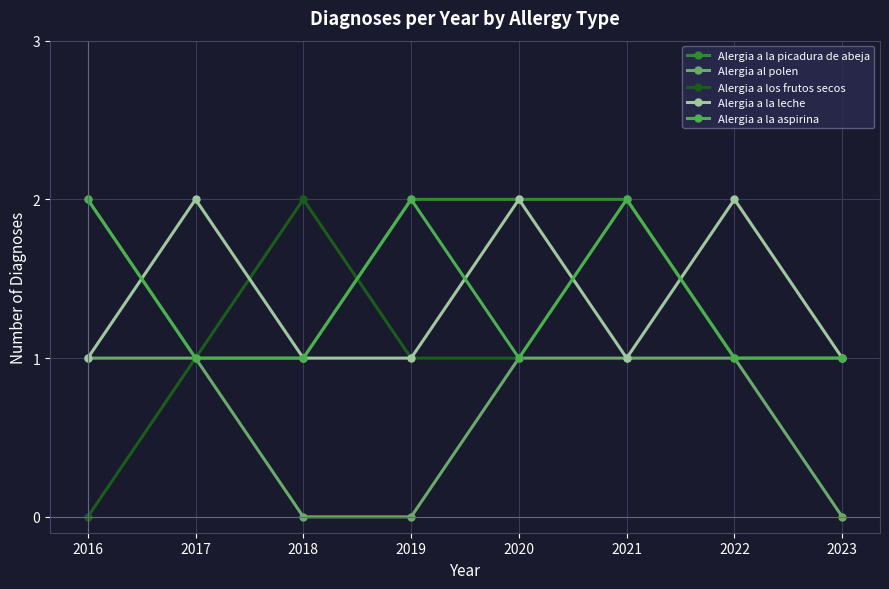

At which category is the sum across all series the highest?

2021